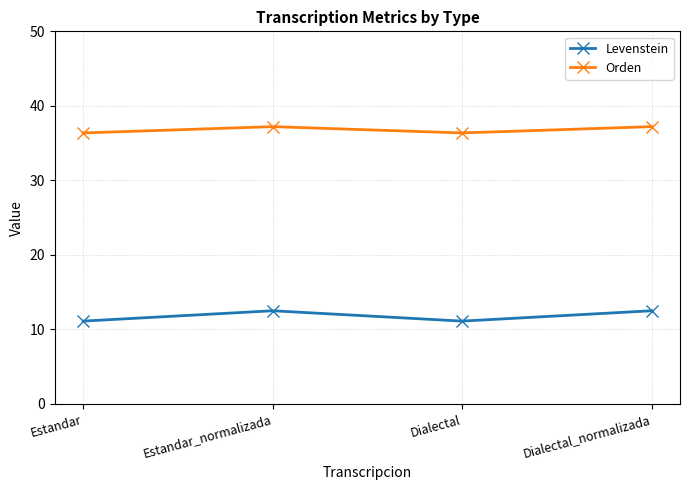

The Orden series shows 36.4 at Estandar. True or false?

True